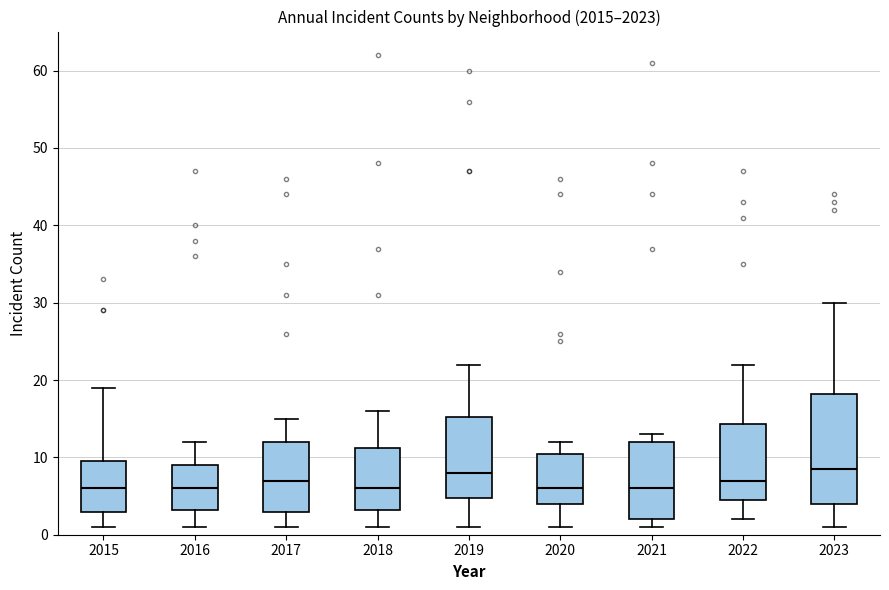

Where is the upper edge of the box at x = 2020 on the y-axis? The values are not printed on the chart, so give them approximately, as read against the axis.

11